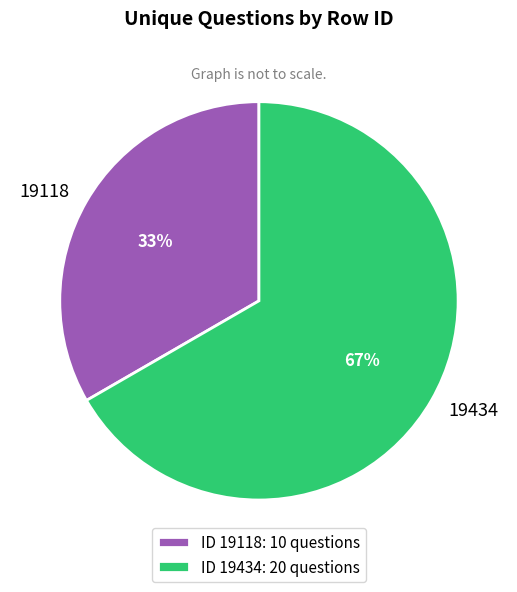

To the nearest percent, what percentage of the pie is 19434?

67%